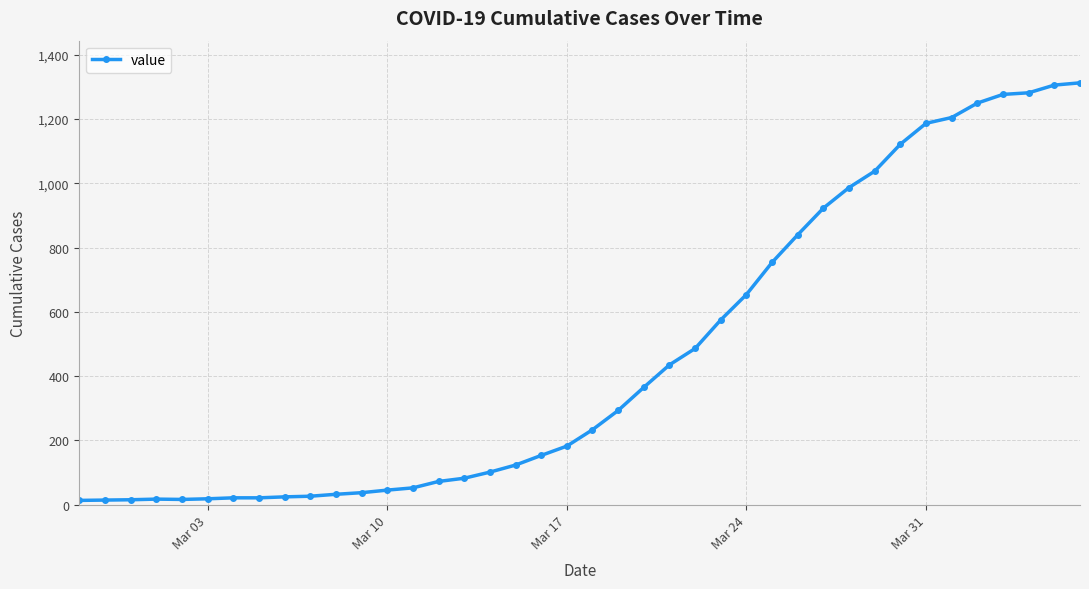

What is the maximum value shown in the chart?

1313